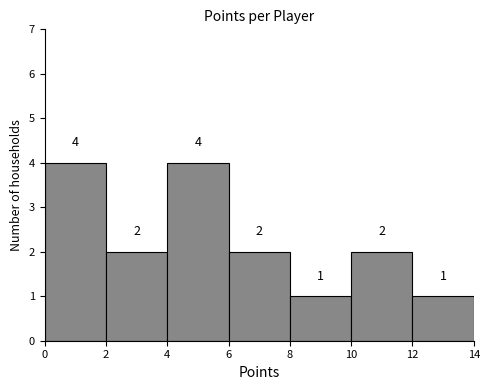

Reading left to right, list every bar in this chart as the range it spans on the x-axis followed by its height.

0 to 2: 4
2 to 4: 2
4 to 6: 4
6 to 8: 2
8 to 10: 1
10 to 12: 2
12 to 14: 1